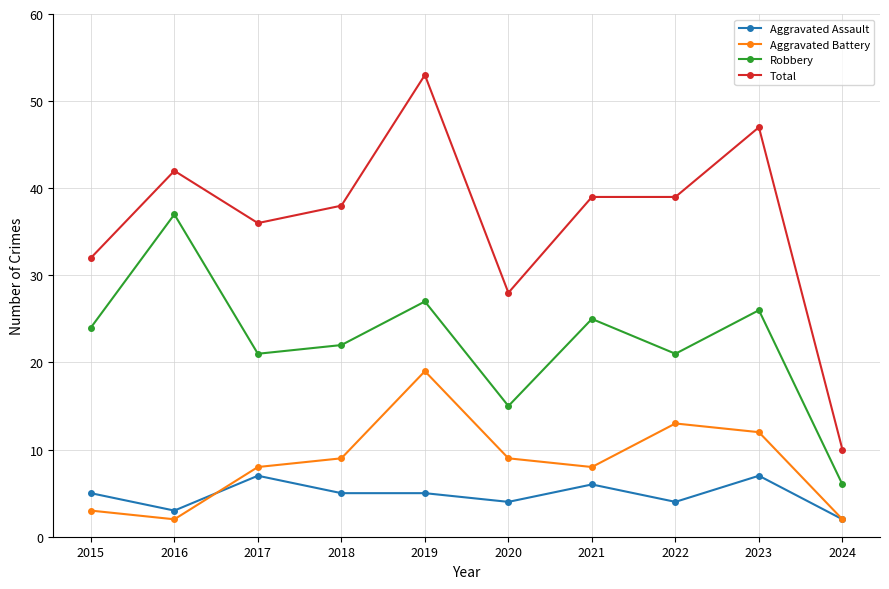

How many values in the Aggravated Battery series are below 9?

5